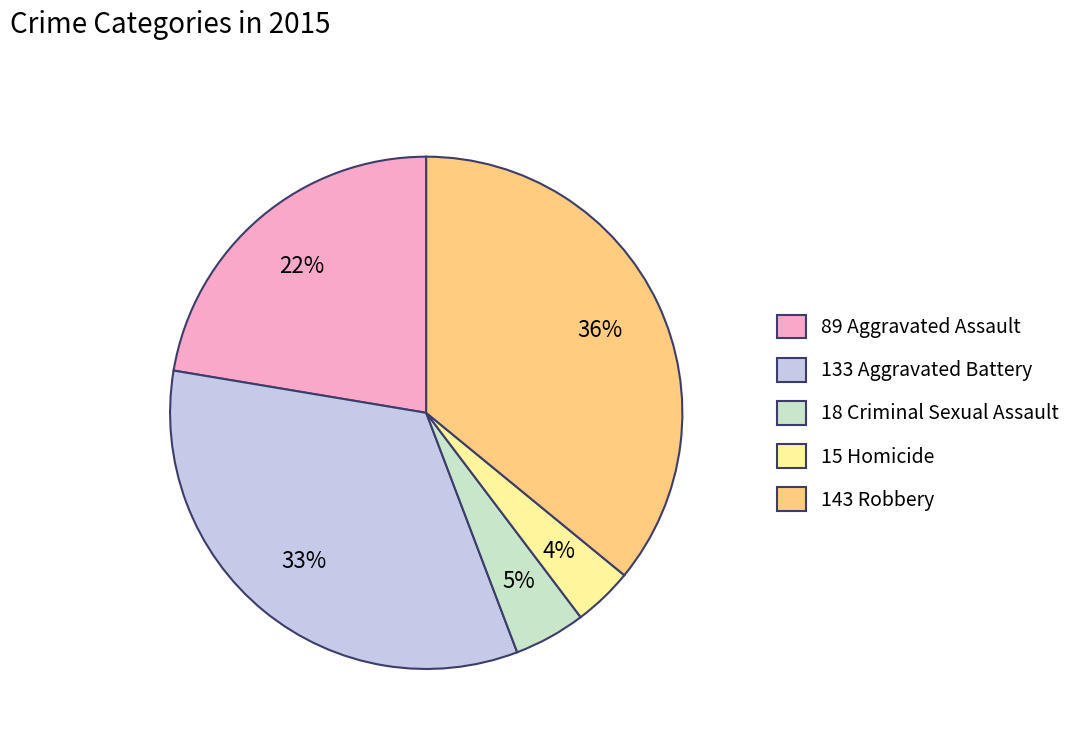

Is the sum of 18 Criminal Sexual Assault and 89 Aggravated Assault greater than half?

No